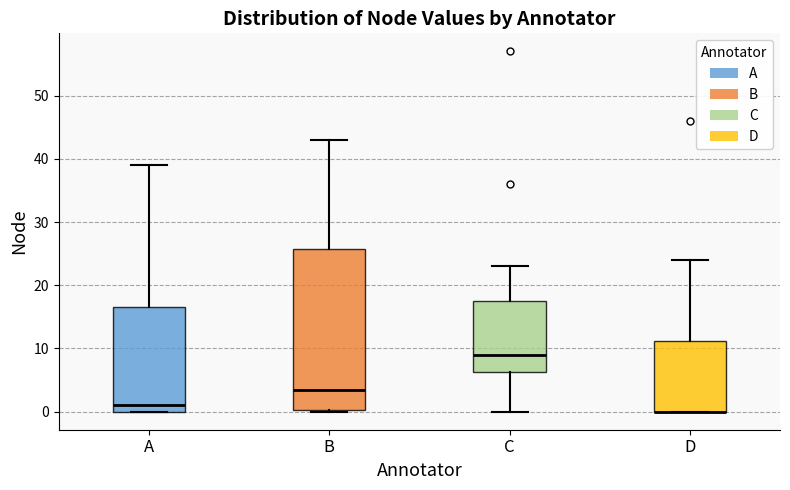

Reading left to right, transcribe this box plot: for each box, give where its median line is, the range the box spans, and where its two whiskers end, as read against the y-axis. The values are not printed on the chart, so give them approximately, as read against the axis.

A: median 1, box 0 to 17, whiskers 0 to 39
B: median 4, box 0 to 26, whiskers 0 to 43
C: median 9, box 6 to 18, whiskers 0 to 23
D: median 0 (drawn on the box's lower edge), box 0 to 11, whiskers 0 to 24